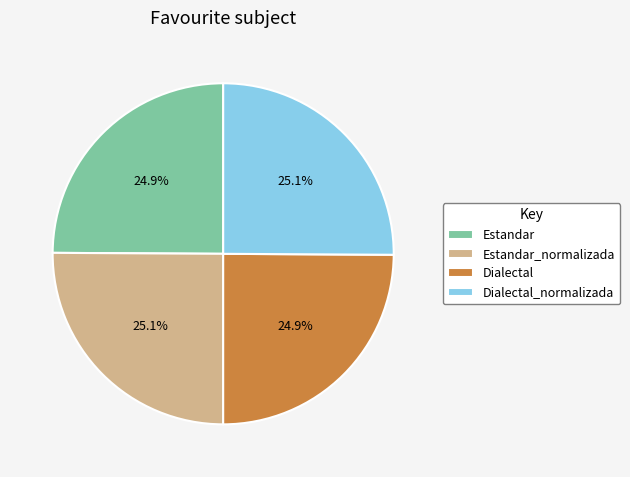

What is the total percentage of Dialectal and Estandar?

49.8%